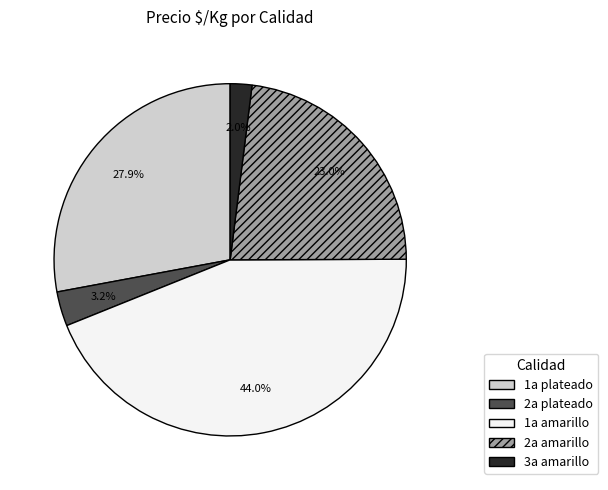

Rank the categories by value from lowest to highest.

3a amarillo, 2a plateado, 2a amarillo, 1a plateado, 1a amarillo